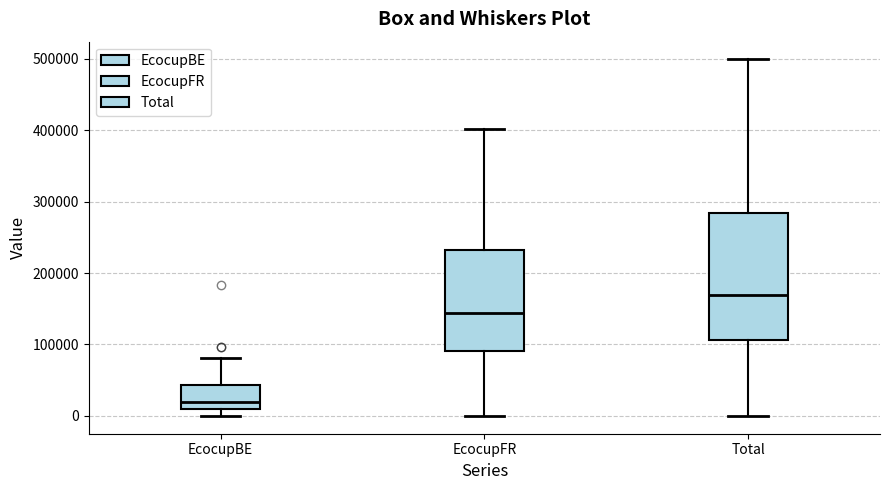

Where does the lower whisker of the box for Total end on the y-axis? The values are not printed on the chart, so give them approximately, as read against the axis.

0